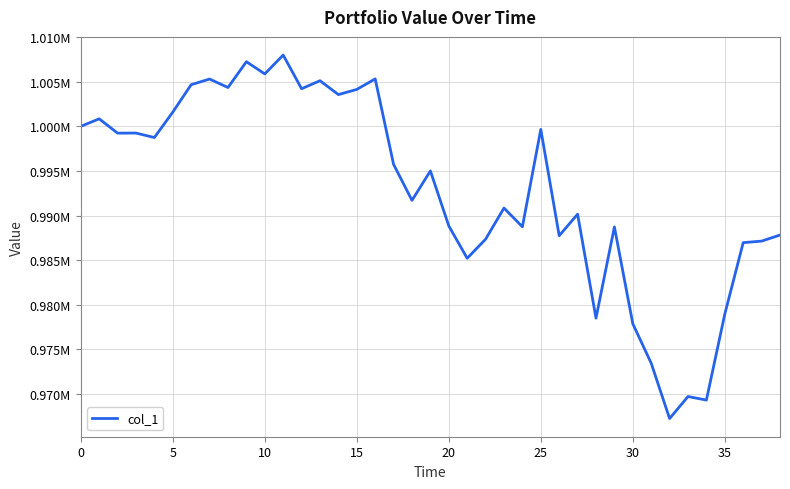

Which category has the lowest value across all series?

32